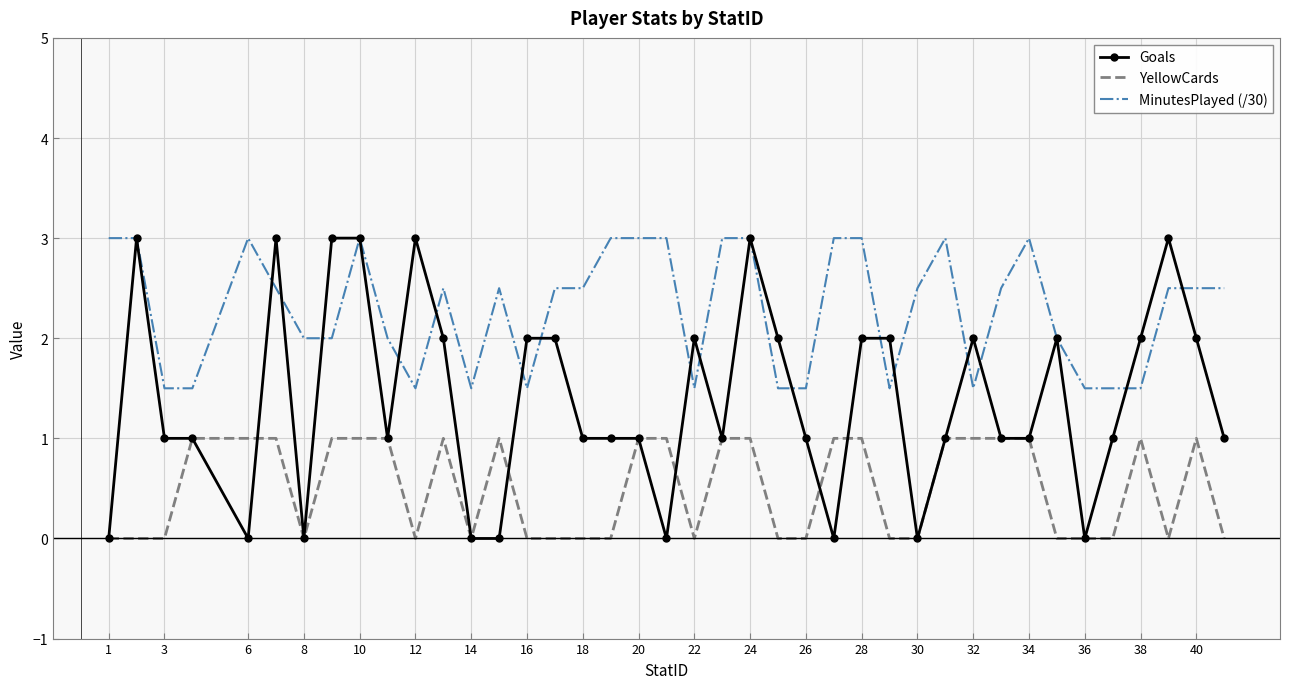

True or false: MinutesPlayed (/30) and YellowCards intersect in this chart.

False